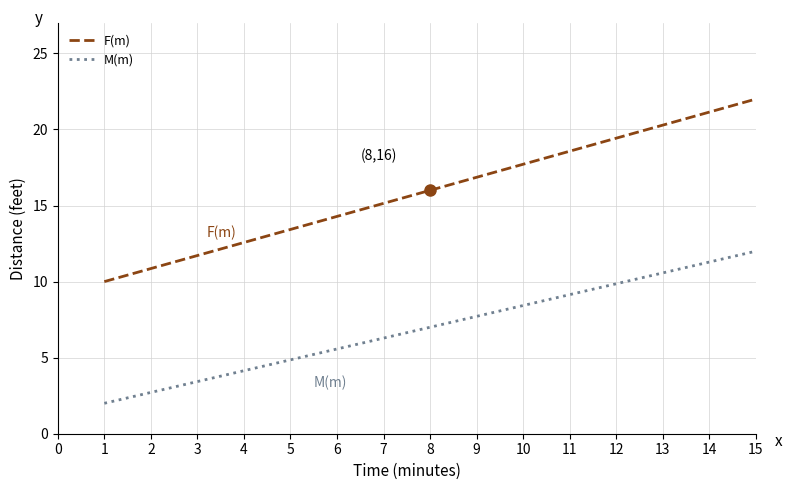

What value does the F(m) series have at 2?

10.9